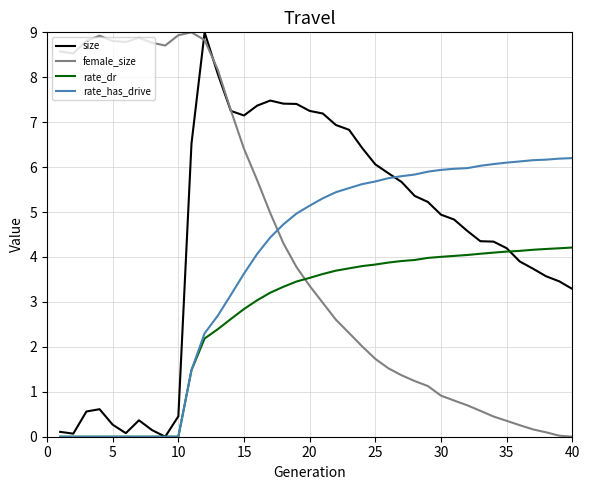

Is this an area chart (filled region under the line)?

No